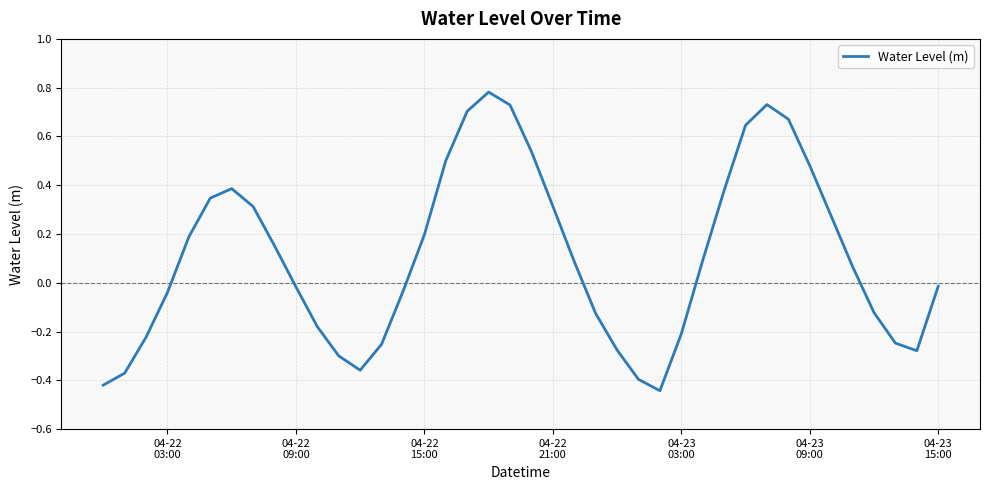

What is the difference between the maximum and second lowest values?

1.2